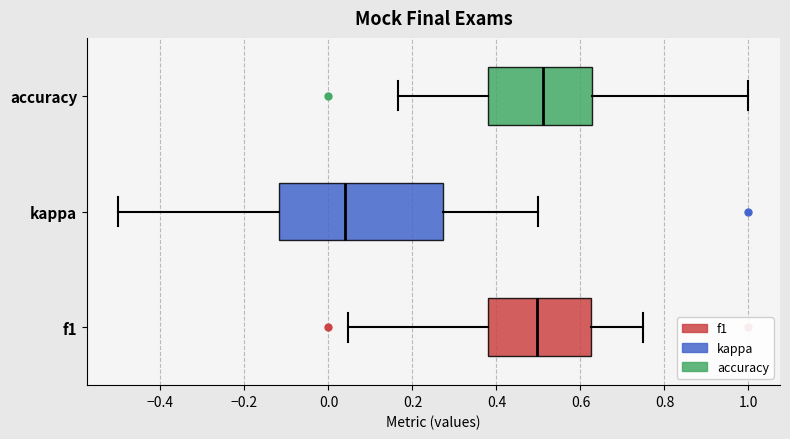

Which box is the widest, from its left edge to its right edge?

kappa